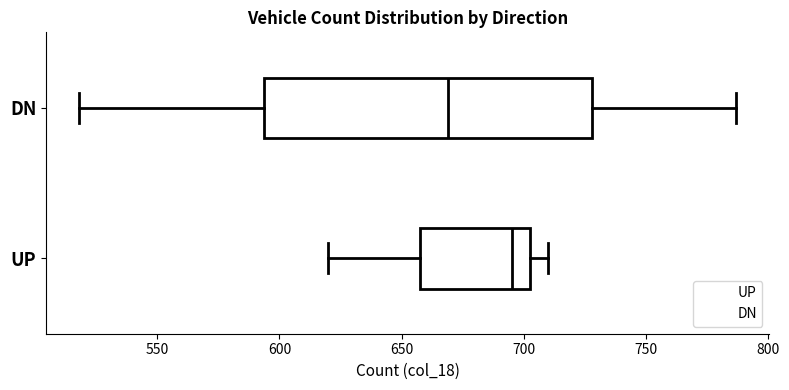

Reading bottom to top, read every box against the x-axis: the position of its median line, the range the box covers, and the ends of its whiskers. The values are not printed on the chart, so give them approximately, as read against the axis.

UP: median 695, box 660 to 705, whiskers 620 to 710
DN: median 670, box 595 to 730, whiskers 520 to 785